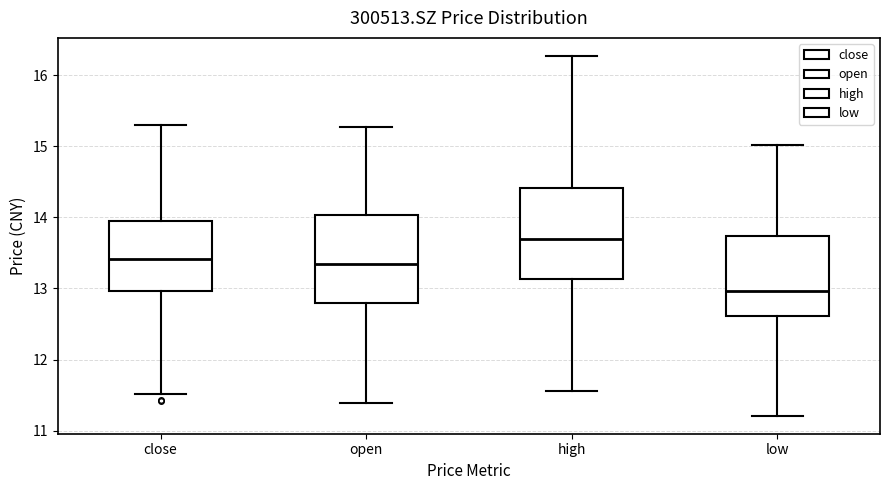

Reading left to right, read every box against the y-axis: the position of its median line, the range the box covers, and the ends of its whiskers. The values are not printed on the chart, so give them approximately, as read against the axis.

close: median 13.4, box 13.0 to 13.9, whiskers 11.5 to 15.3
open: median 13.4, box 12.8 to 14.0, whiskers 11.4 to 15.3
high: median 13.7, box 13.1 to 14.4, whiskers 11.6 to 16.3
low: median 13.0, box 12.6 to 13.7, whiskers 11.2 to 15.0